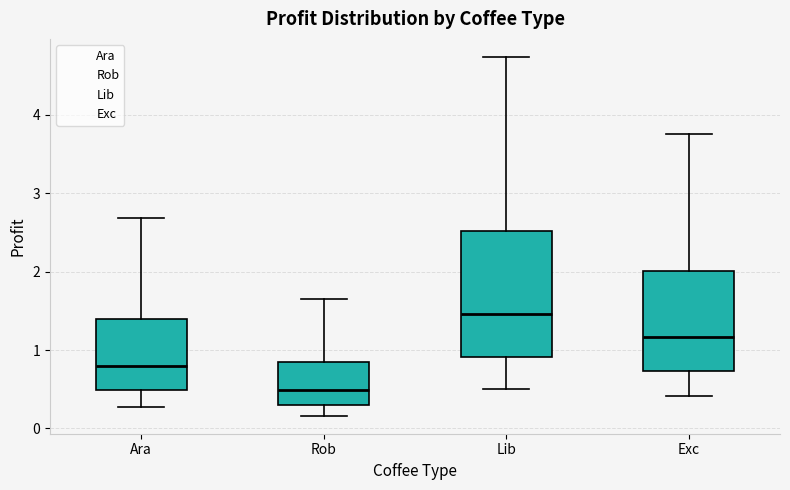

Where does the lower whisker of the box for Ara end on the y-axis? The values are not printed on the chart, so give them approximately, as read against the axis.

0.3